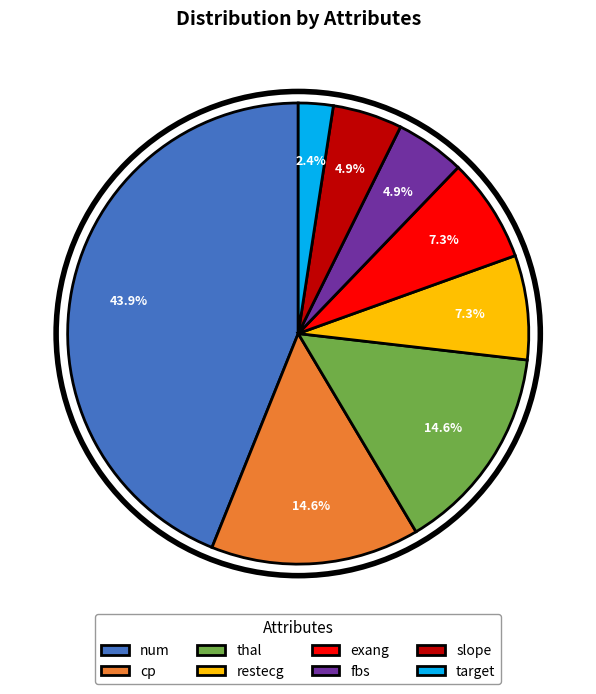

Count the number of slices in the pie.

8